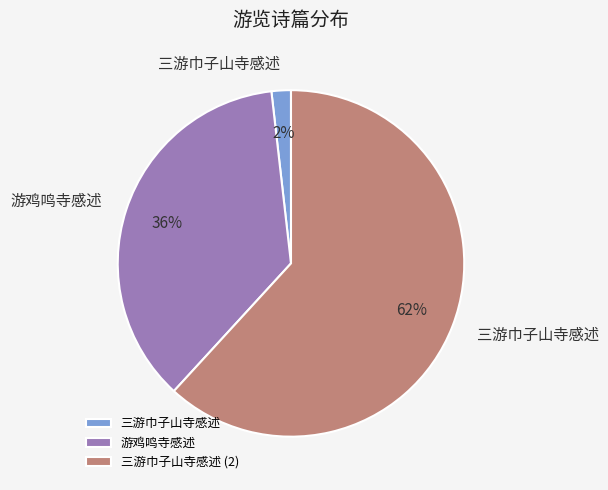

How many slices are in this pie chart?

3